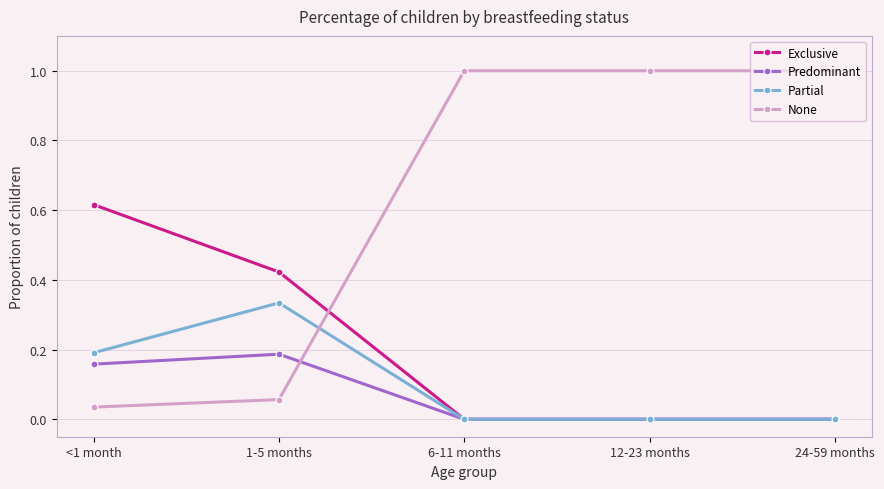

The value of Partial at <1 month is 0.1. True or false?

False